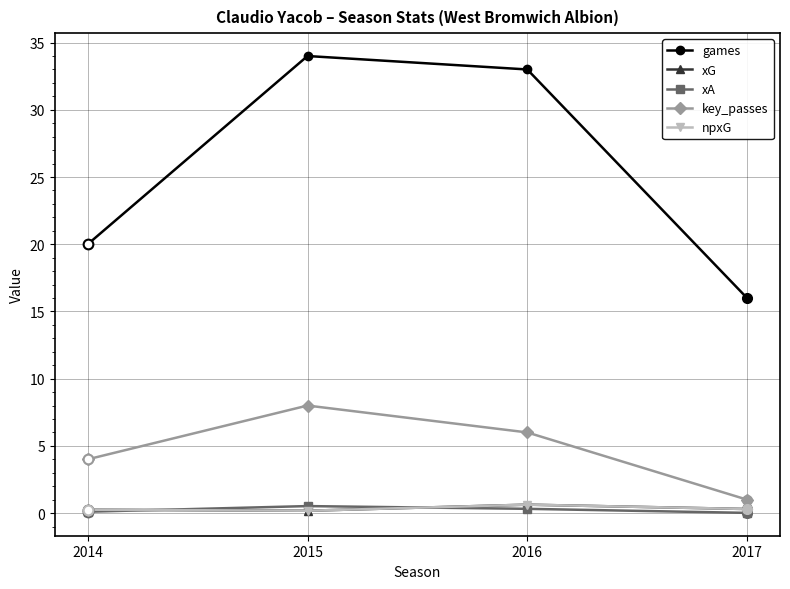

At which label is key_passes closest to 4?

2014